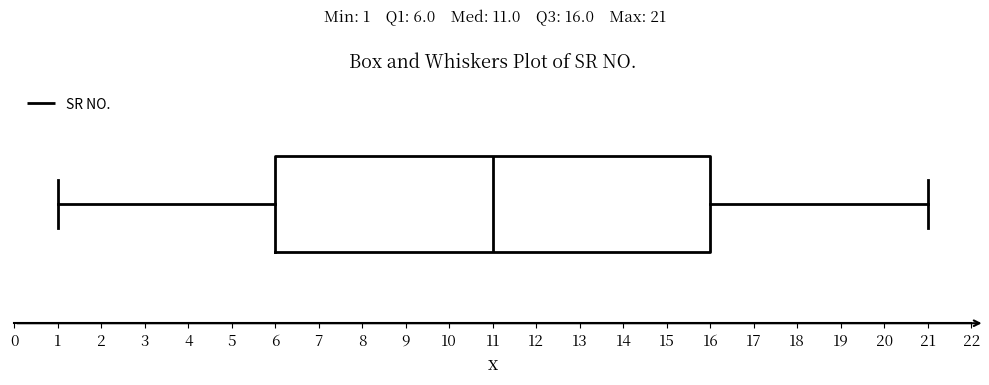

Transcribe this box plot: give where the median line is, the range the box spans, and where the two whiskers end, as read against the x-axis. The values are not printed on the chart, so give them approximately, as read against the axis.

median 11, box 6 to 16, whiskers 1 to 21